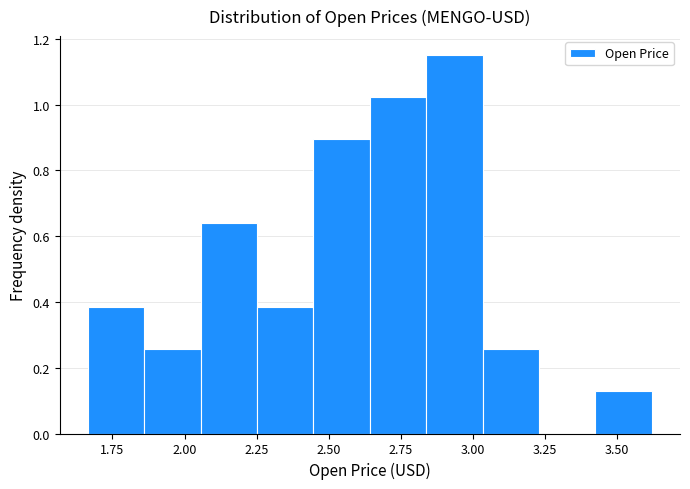

Read against the x-axis, roughly where is the centre of the tallest bar?

2.95